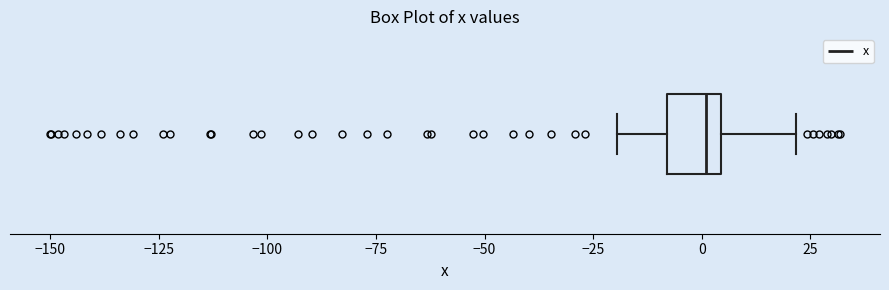

Where does the median line of the box sit on the x-axis? The values are not printed on the chart, so give them approximately, as read against the axis.

0